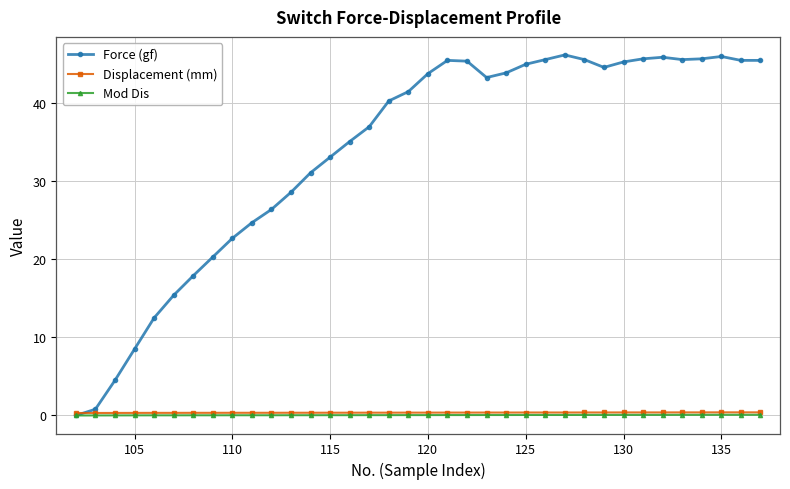

What is the maximum value shown in the chart?

46.2